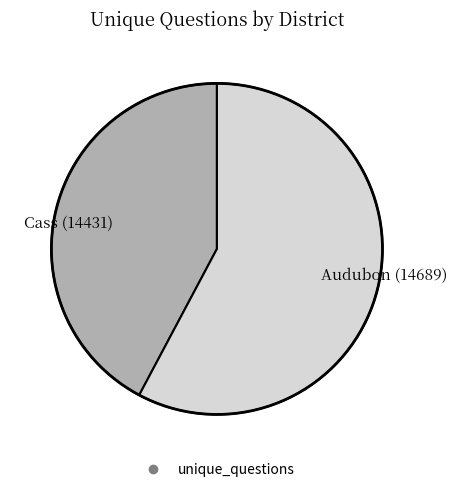

Is there any slice that represents more than half of the pie?

Yes